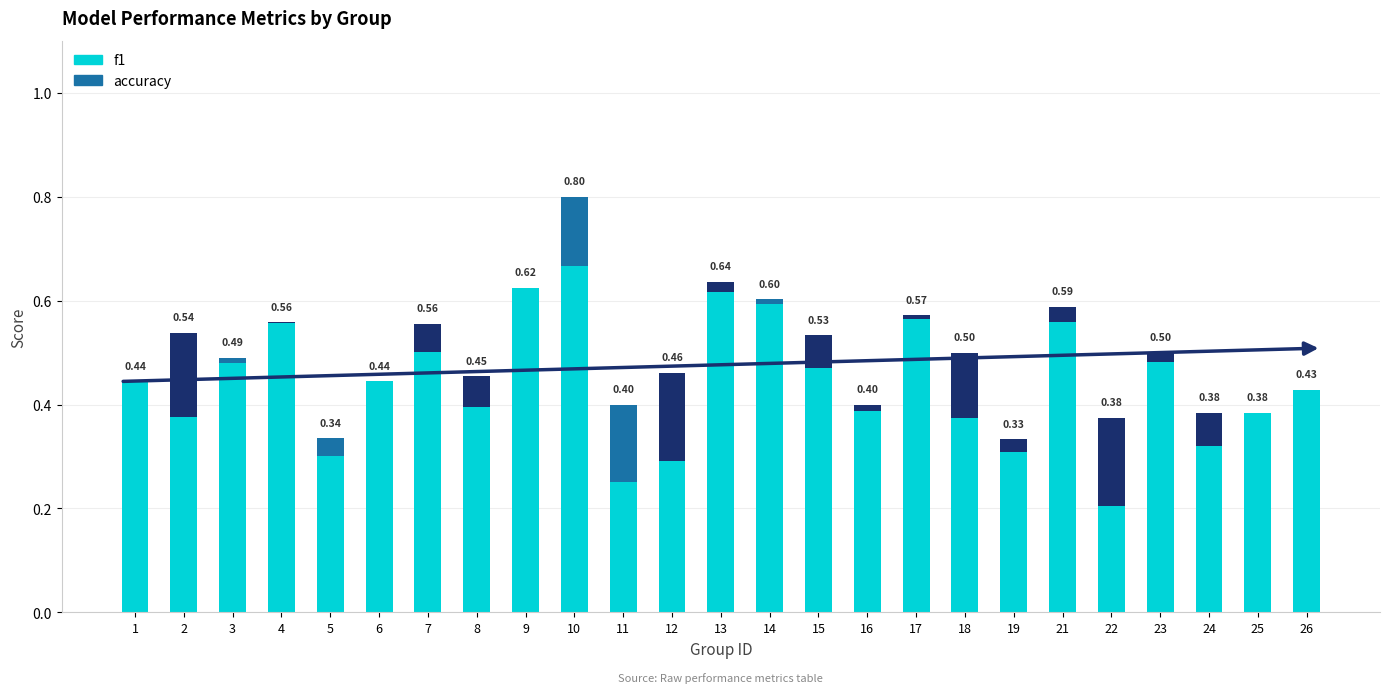

How many f1 values are between 0 and 1?

25